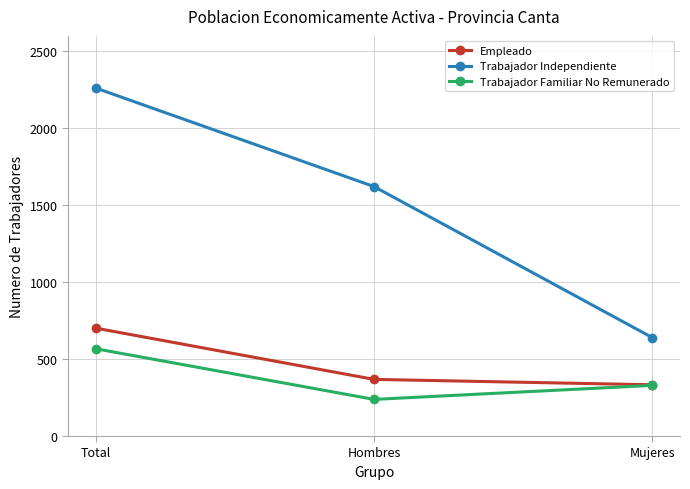

Rank the series by their maximum value, from highest to lowest.

Trabajador Independiente, Empleado, Trabajador Familiar No Remunerado